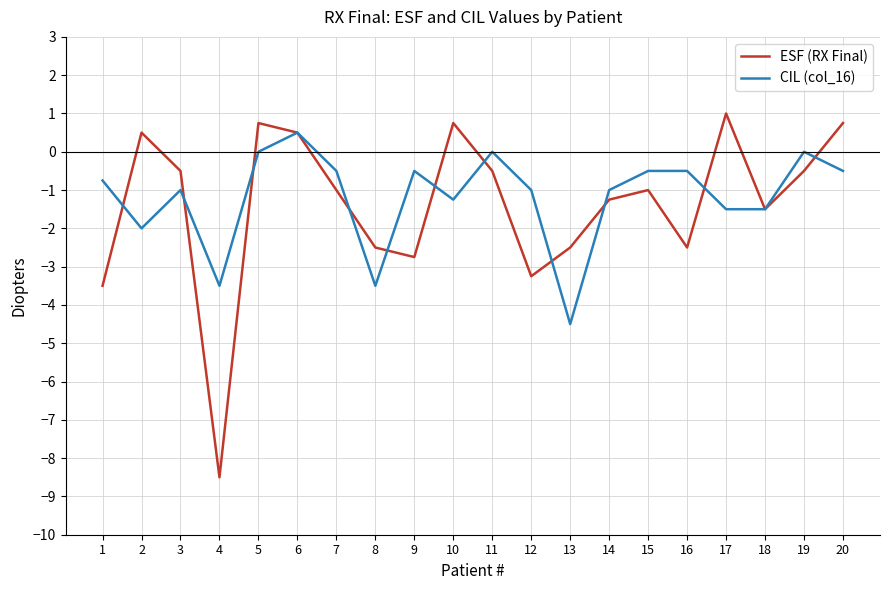

Count the number of categories in the chart.

20